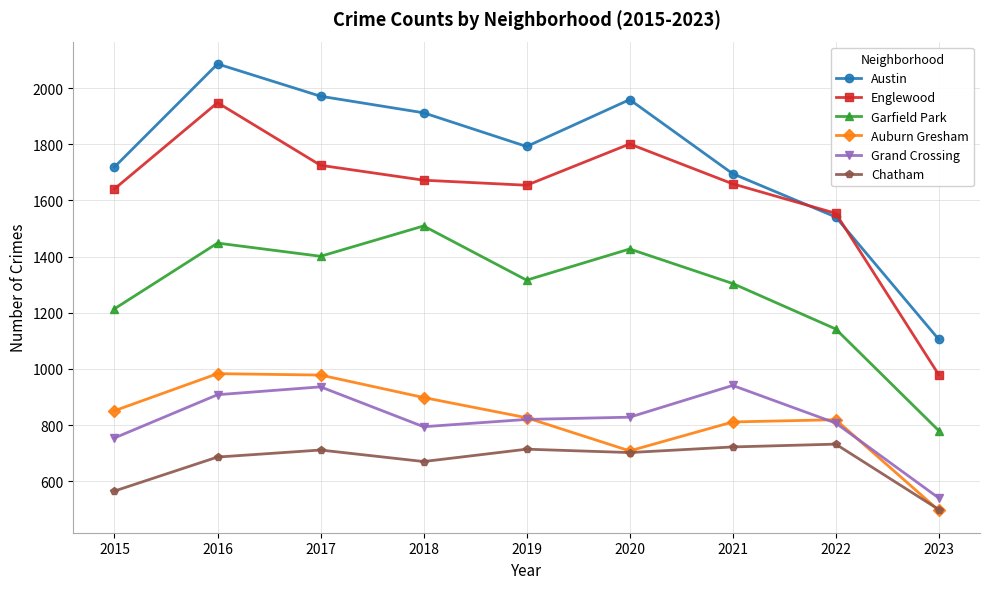

At which label does Austin reach its peak?

2016